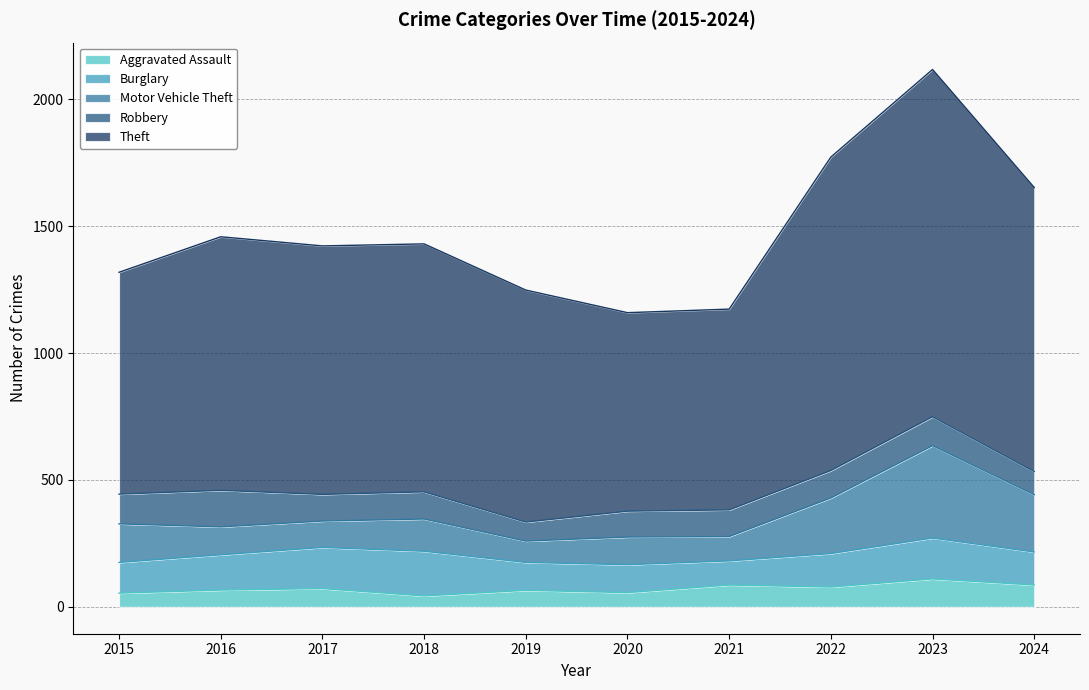

Rank the categories by Aggravated Assault value from highest to lowest.

2023, 2021, 2024, 2022, 2017, 2016, 2019, 2020, 2015, 2018